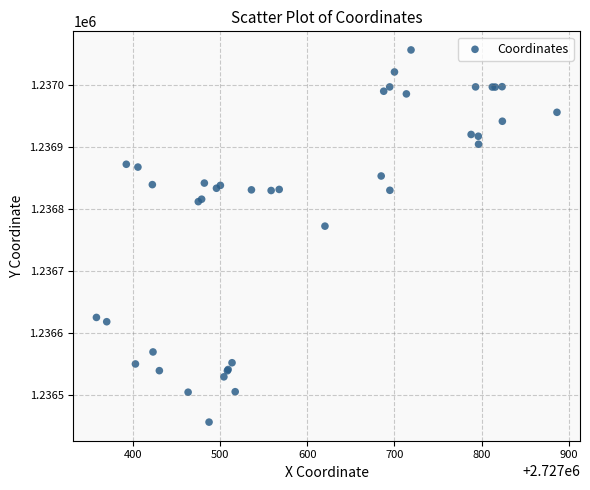

What Y value in the scatter plot is closest to 1236756?

1236772.4